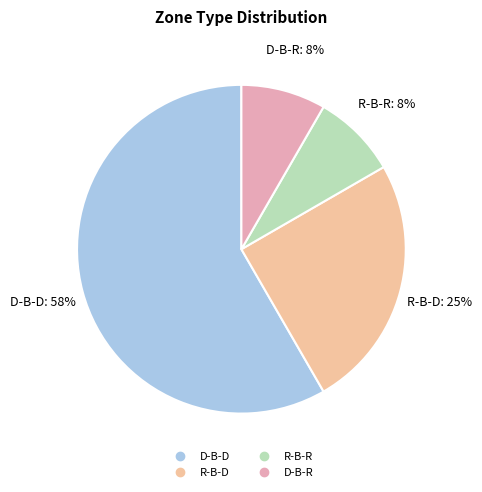

How many segments does this pie chart have?

4